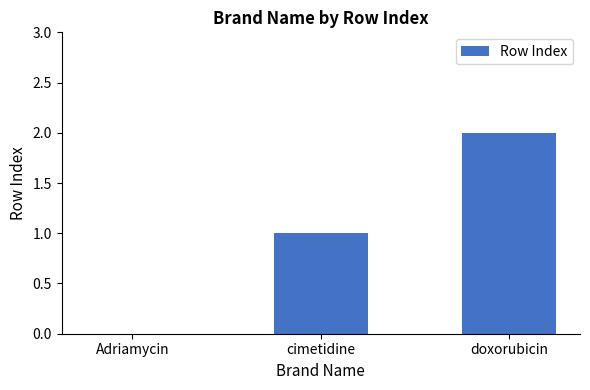

The value at Adriamycin is 1. True or false?

False